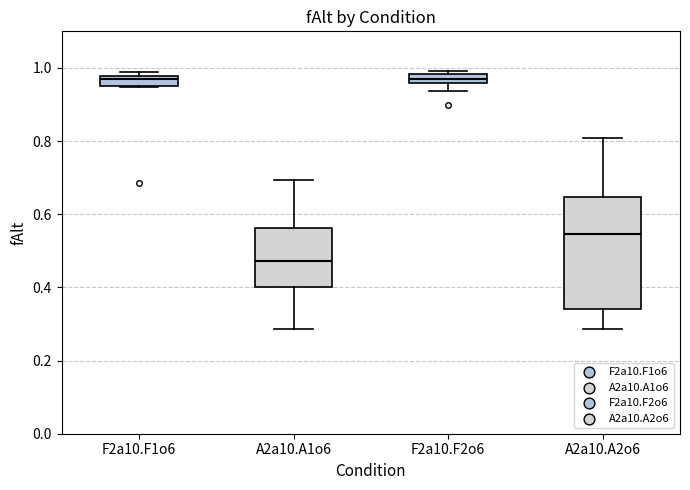

Which box is the tallest, from its lower edge to its upper edge?

A2a10.A2o6